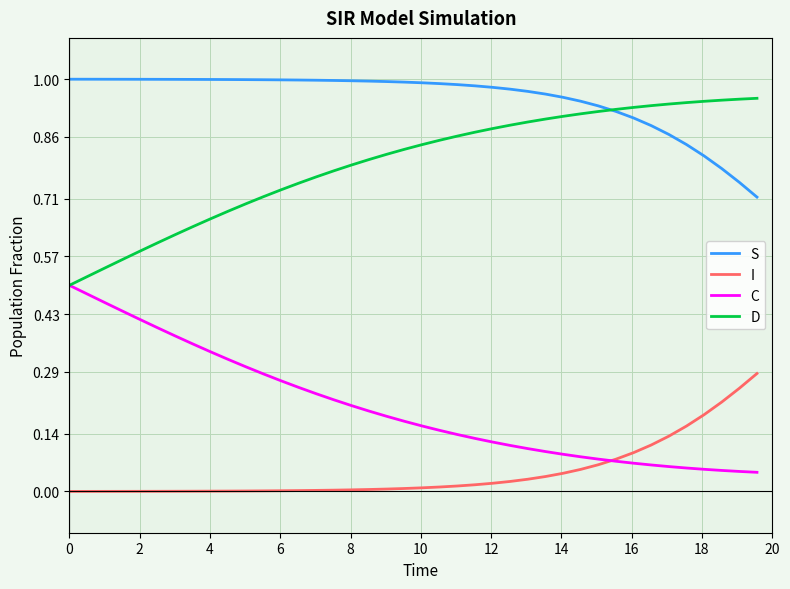

Which series has the largest total across all categories?

S